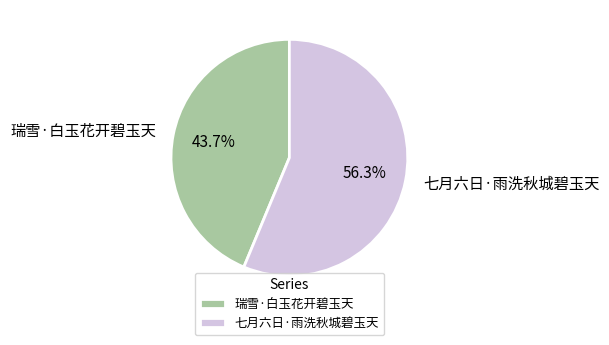

To the nearest percent, what is the difference between the 瑞雪·白玉花开碧玉天 and 七月六日·雨洗秋城碧玉天 slice percentages?

13%